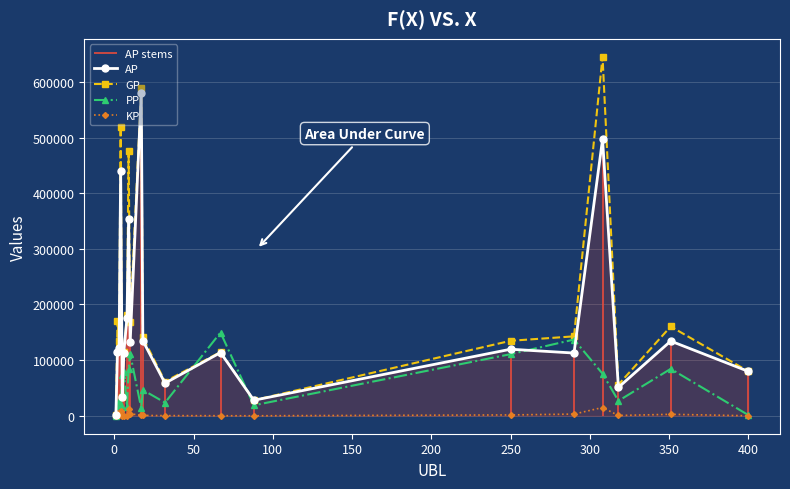

What is the value of the AP point at the 13th from the left?

113570.0